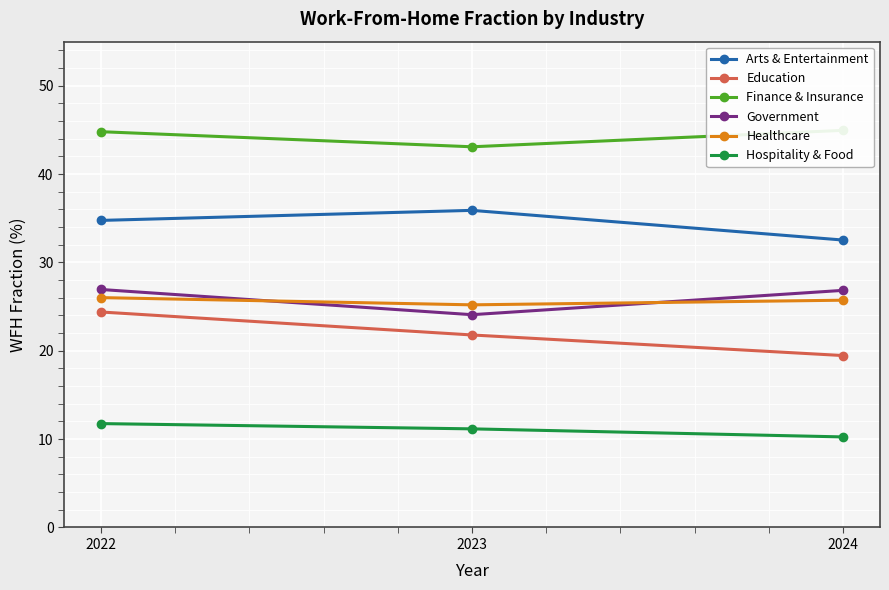

True or false: Government has a value of 26.8 at 2024.

True